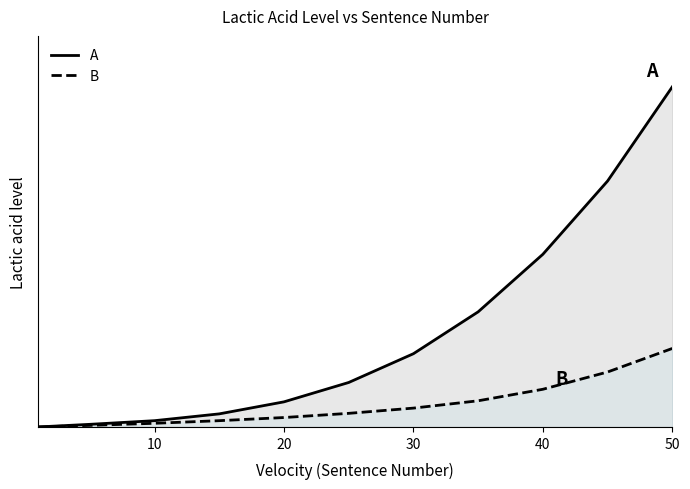

The B series shows 0.7 at 10. True or false?

True